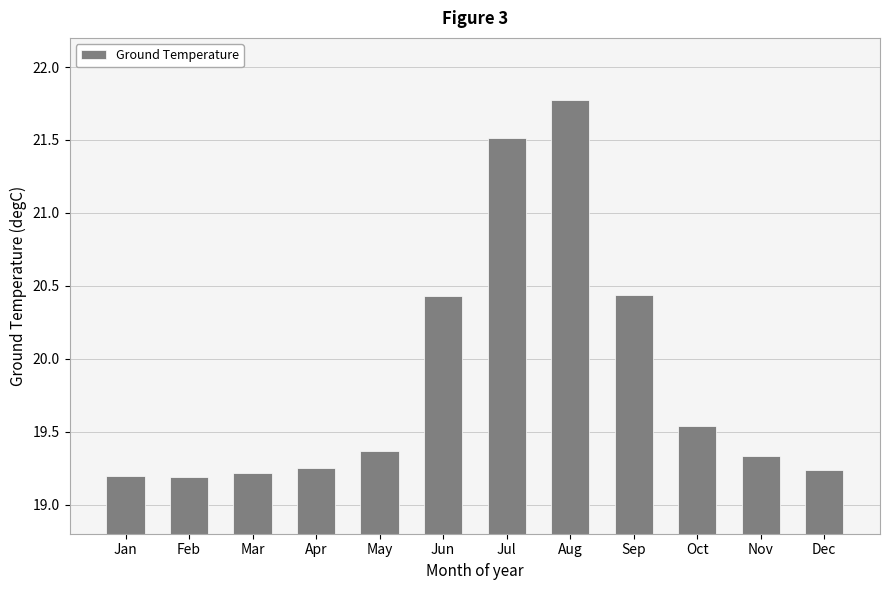

What is the difference between the maximum and minimum values?

2.6